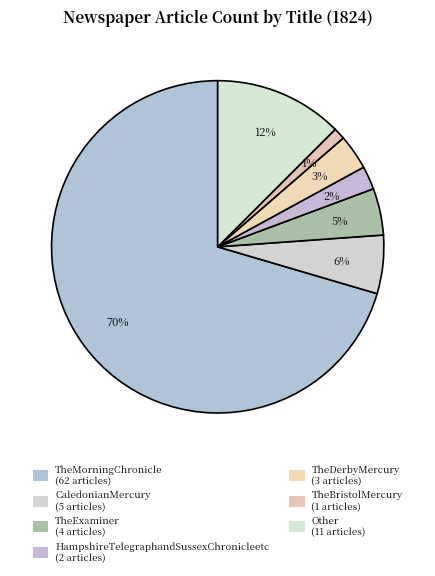

How many slices are in this pie chart?

7